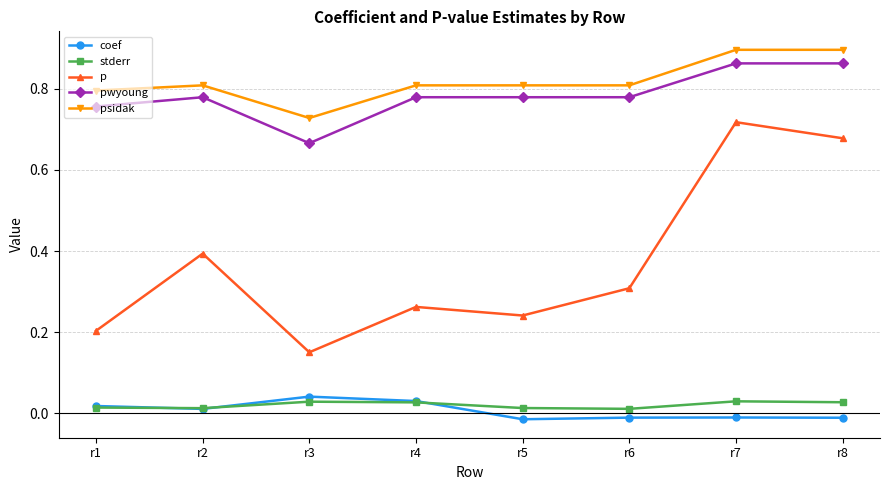

List the series in order of their peak value, lowest first.

stderr, coef, p, pwyoung, psidak